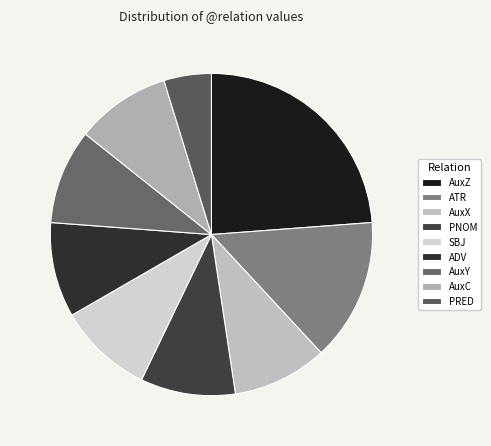

What is the smallest slice in the pie chart?

PRED